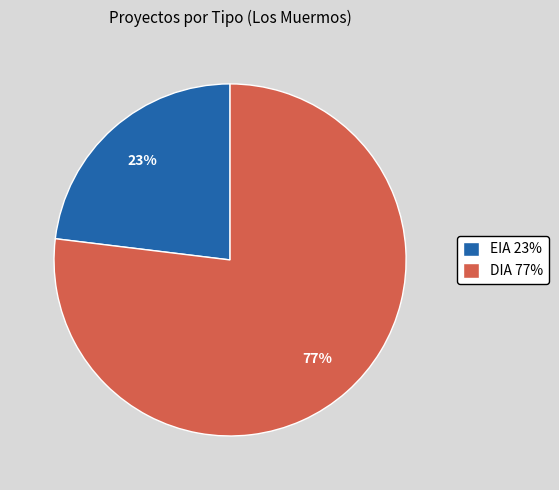

To the nearest percent, what percentage of the pie is DIA?

77%